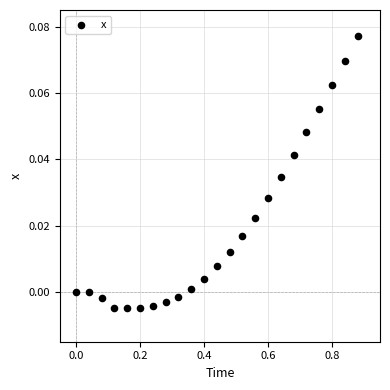

What is the range of X values (max minus min)?

0.9